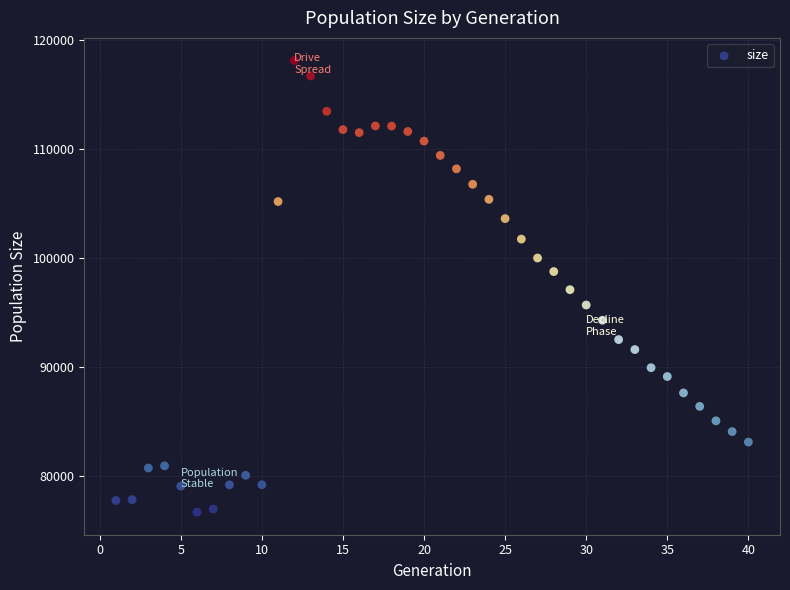

What is the range of Y values (max minus min)?

41419